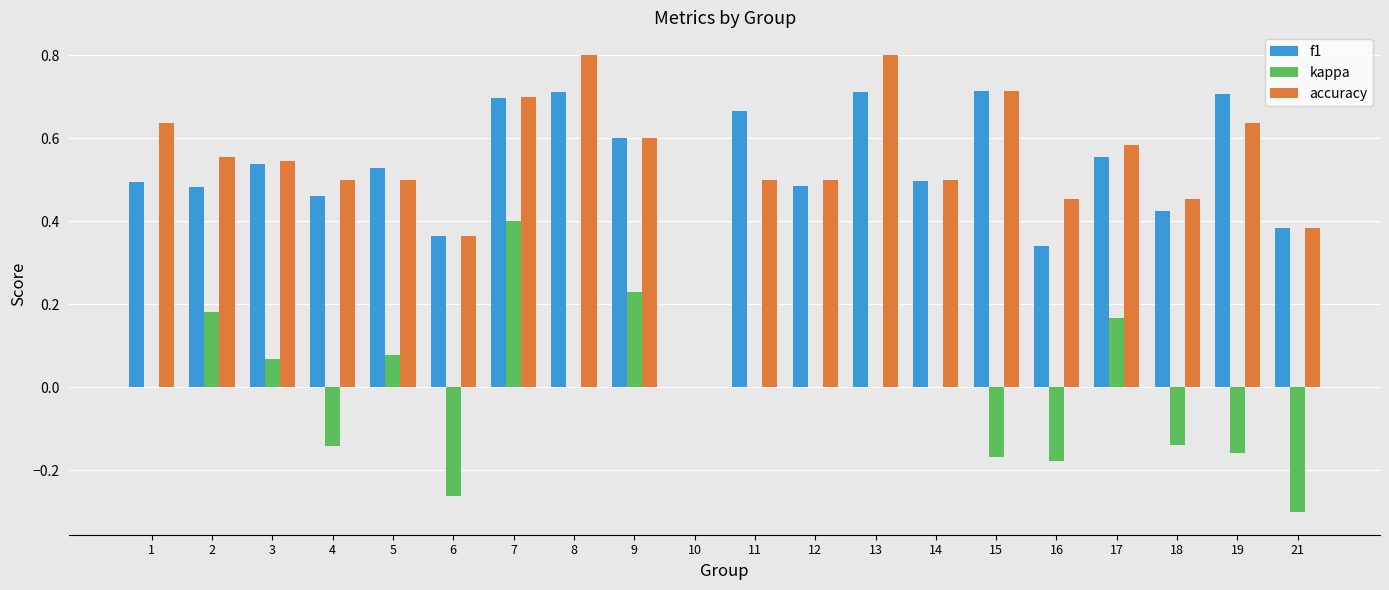

Which series has the largest total across all categories?

accuracy